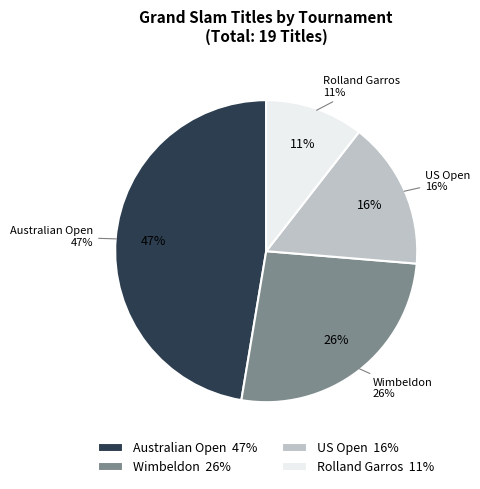

What percentage is NOT represented by Australian Open?

52.6%